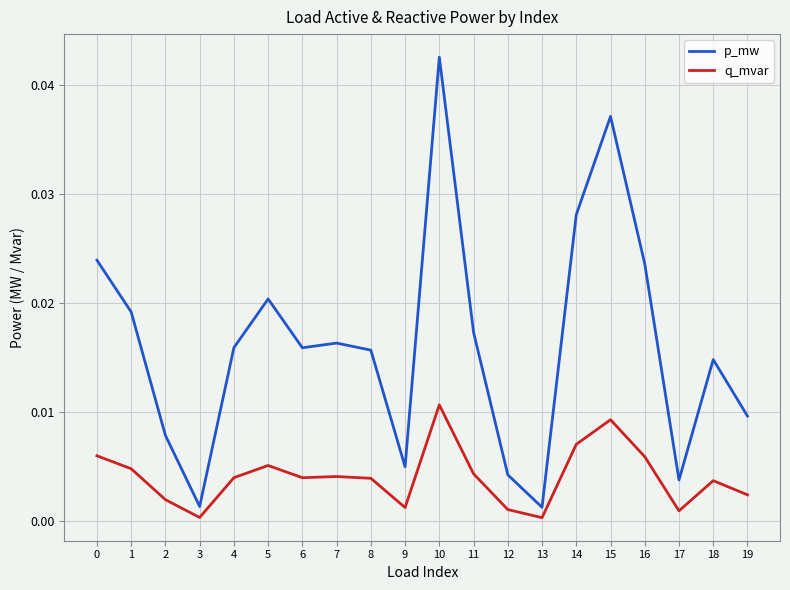

True or false: q_mvar and p_mw cross at least once.

False